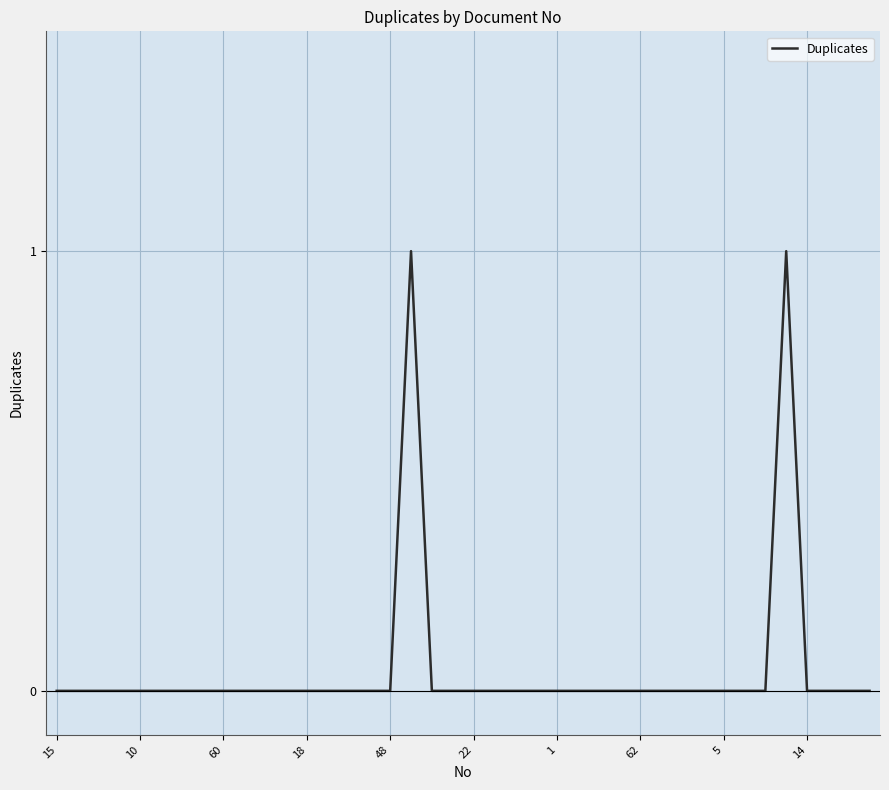

Count the values in the range 0 to 1.

40